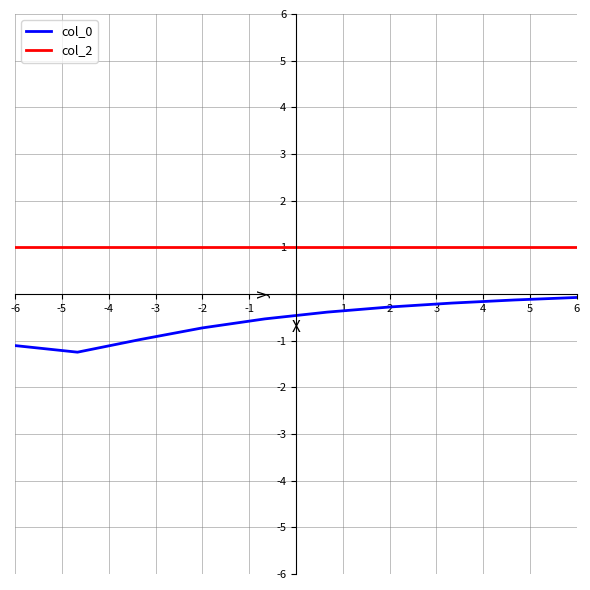

What is the lowest value of the col_0 series?

-1.2